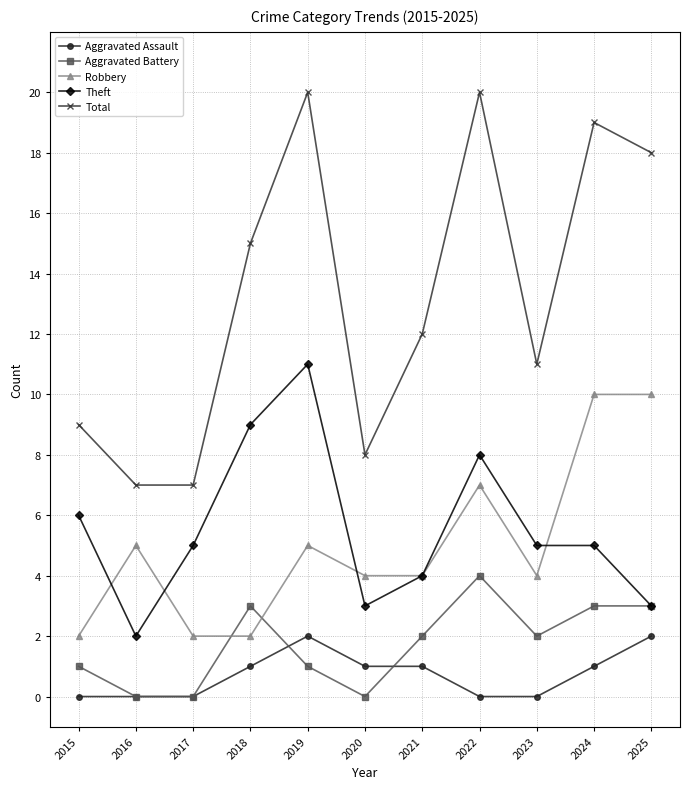

What is the difference between the Theft values at 2023 and 2015?

1